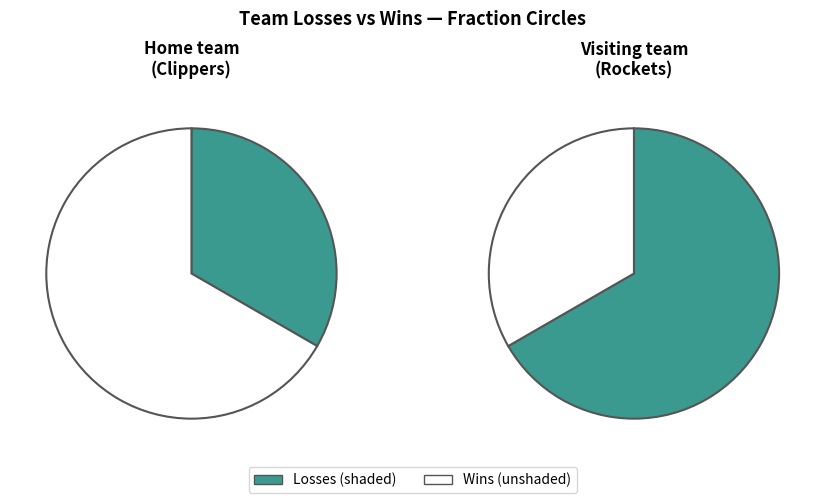

What is the smallest slice in the pie chart?

Home team (Clippers)